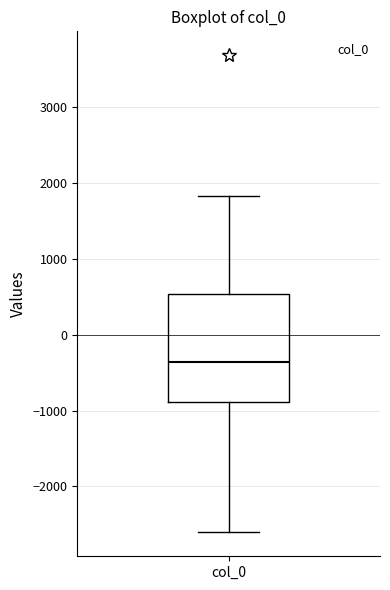

Where does the median line of the box for col_0 sit on the y-axis? The values are not printed on the chart, so give them approximately, as read against the axis.

-400